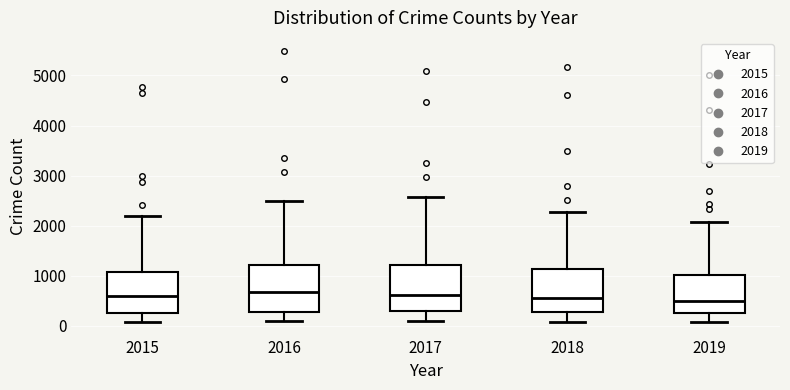

Where does the lower whisker of the box at x = 2015 end on the y-axis? The values are not printed on the chart, so give them approximately, as read against the axis.

100